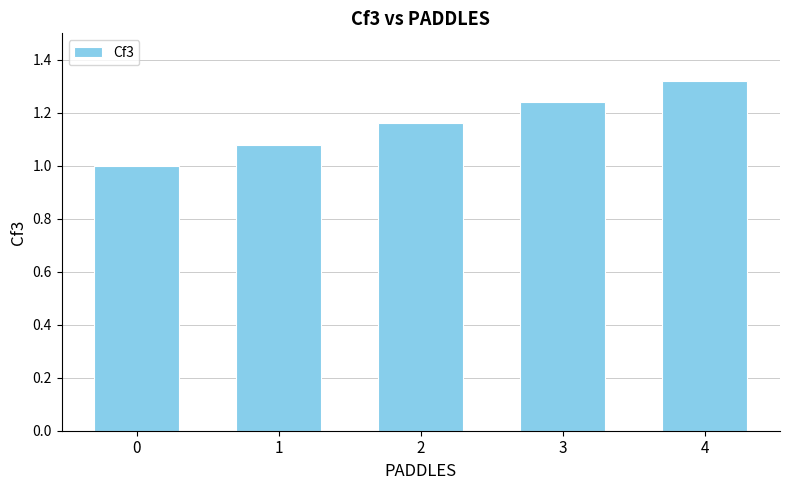

Between 2 and 1, which is larger?

2